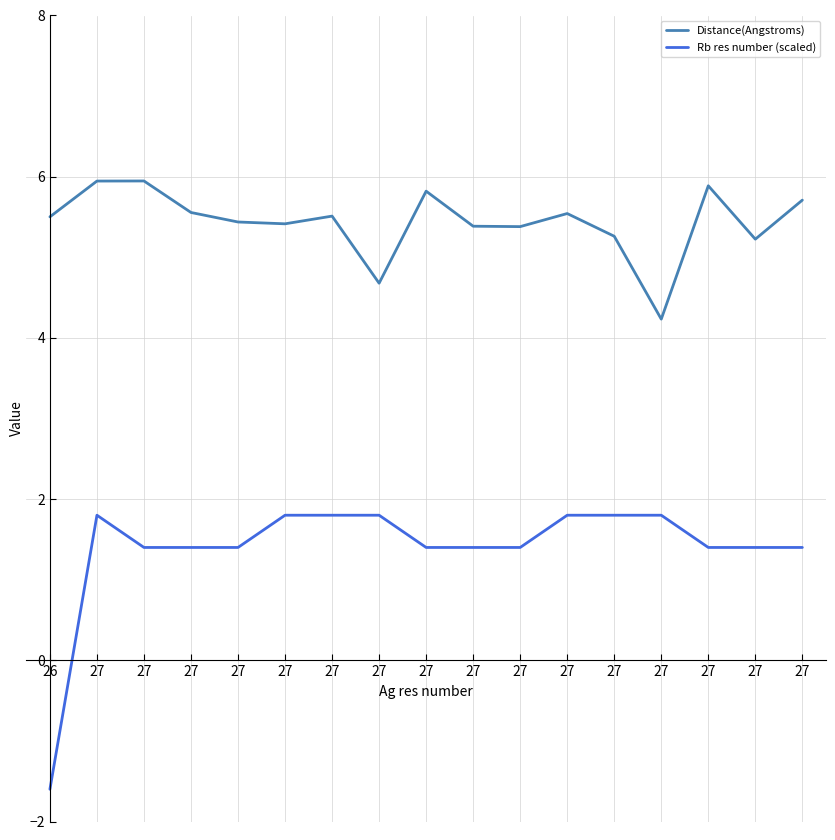

In Rb res number (scaled), how many points are higher than both neighbors (excluding endpoints)?

1